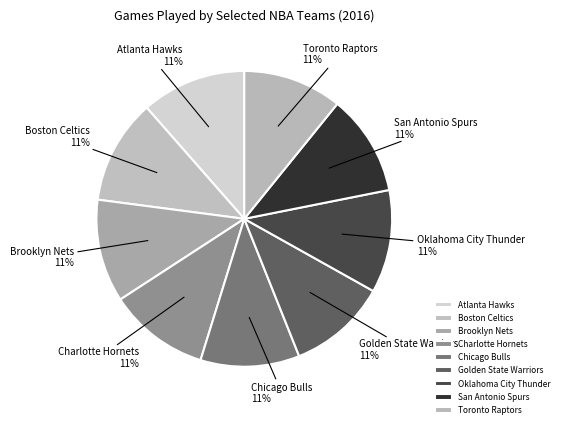

Is the sum of Toronto Raptors and Boston Celtics greater than half?

No